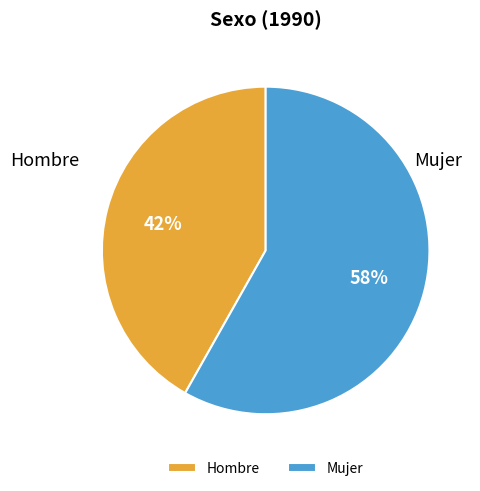

To the nearest percent, what is the difference between the largest and smallest slice percentages?

16%